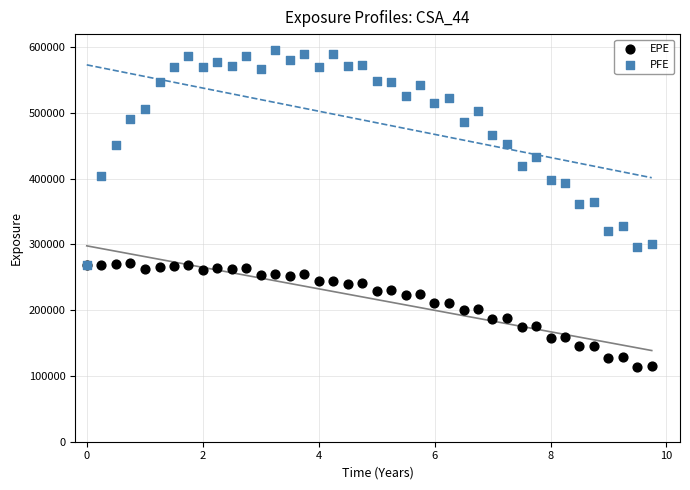

Which series has the widest spread of Y values?

PFE